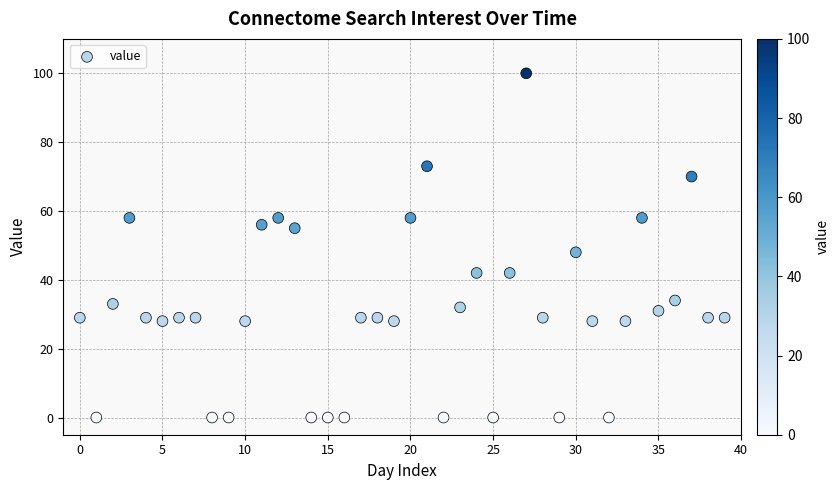

What is the range of Y values (max minus min)?

100